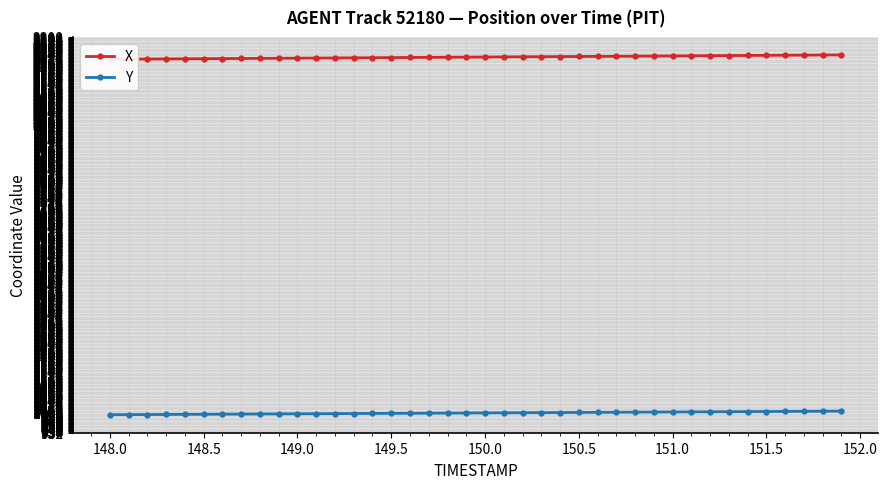

What is the total value across all series at 149.0?

3216.8